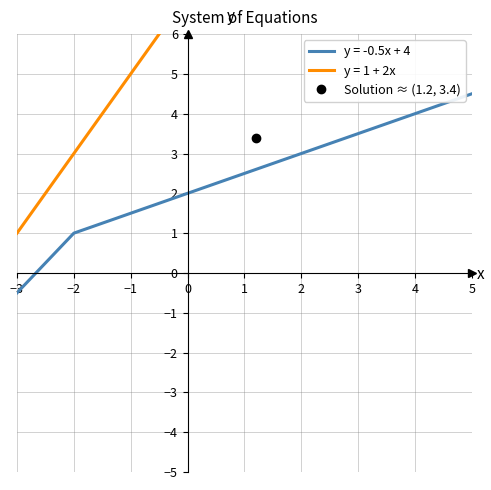

What position from the right is 1?

5